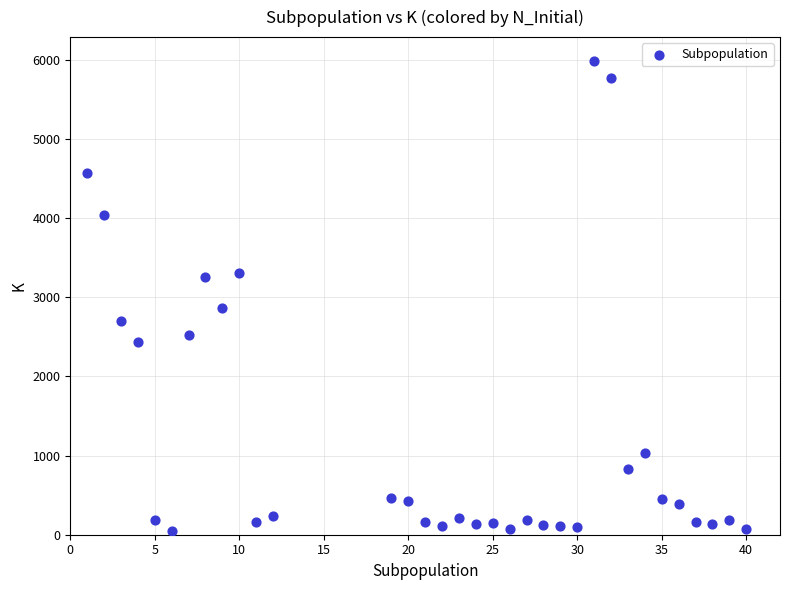

What is the range of X values (max minus min)?

39